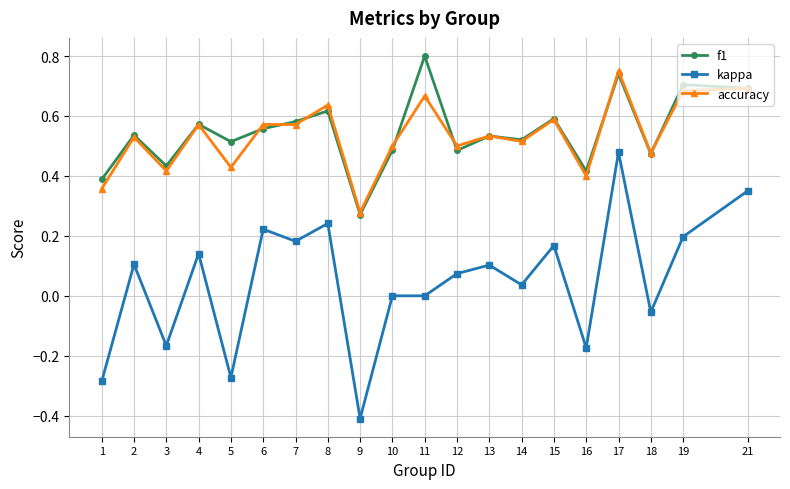

Is the value of f1 at 15 greater than the value of kappa at 12?

Yes